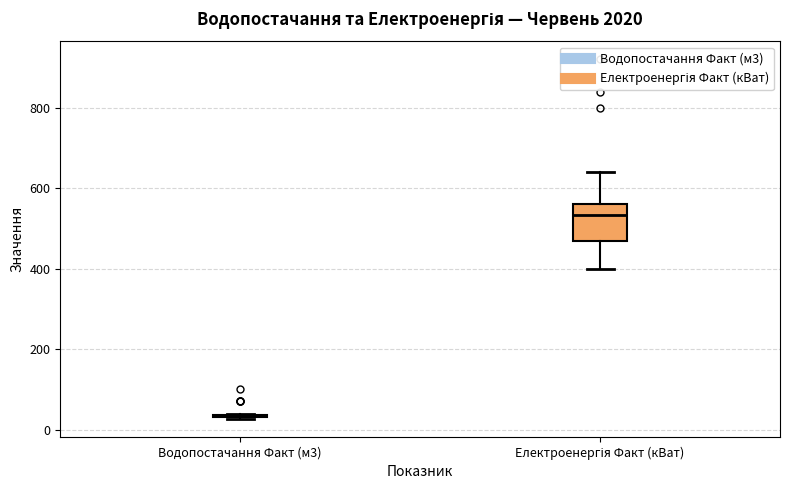

Where is the upper edge of the box for Електроенергія Факт (кВат) on the y-axis? The values are not printed on the chart, so give them approximately, as read against the axis.

560